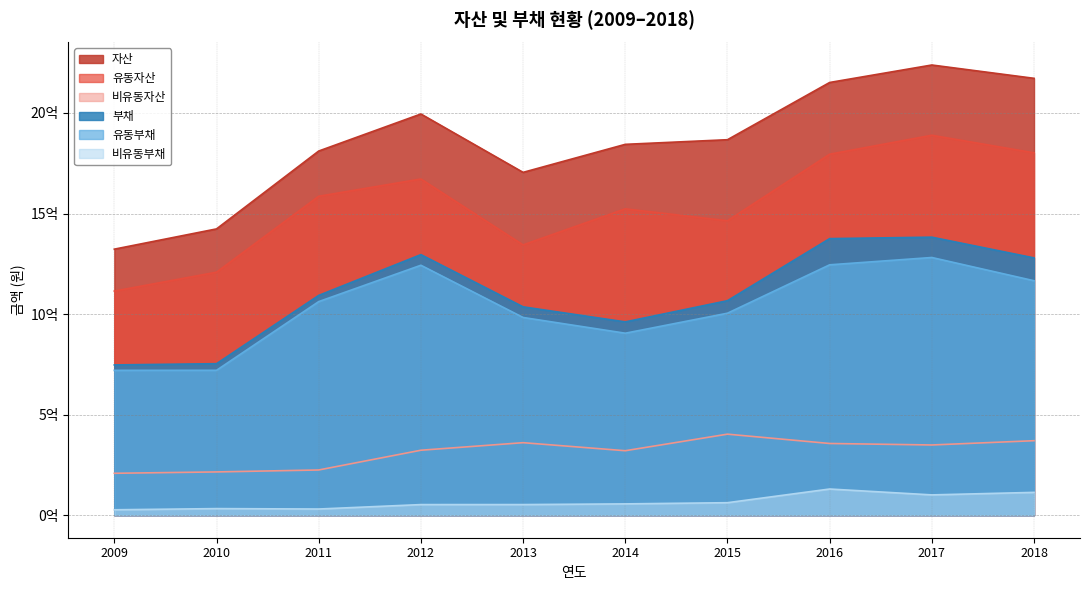

What is the lowest value of the 유동부채 series?

720208003